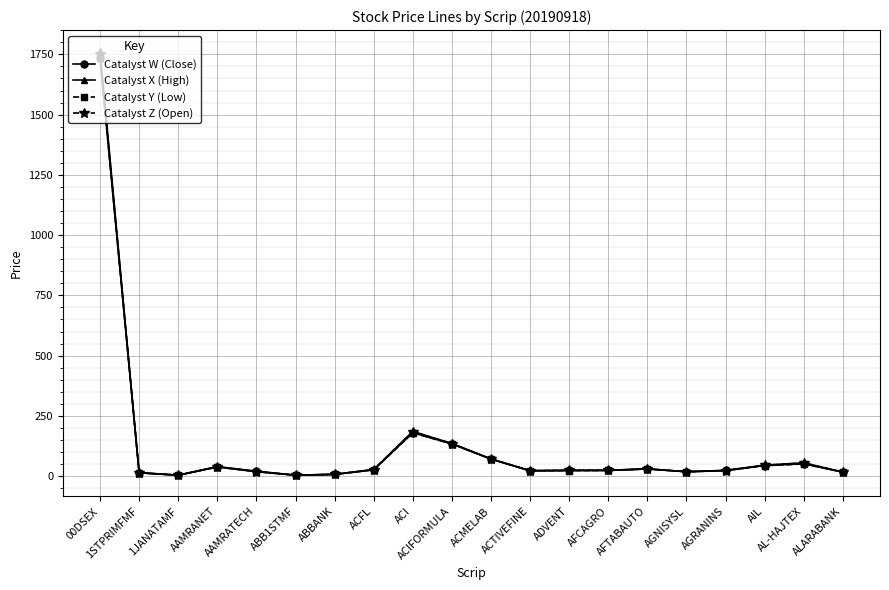

What is the label of the 2nd point from the left?

1STPRIMFMF